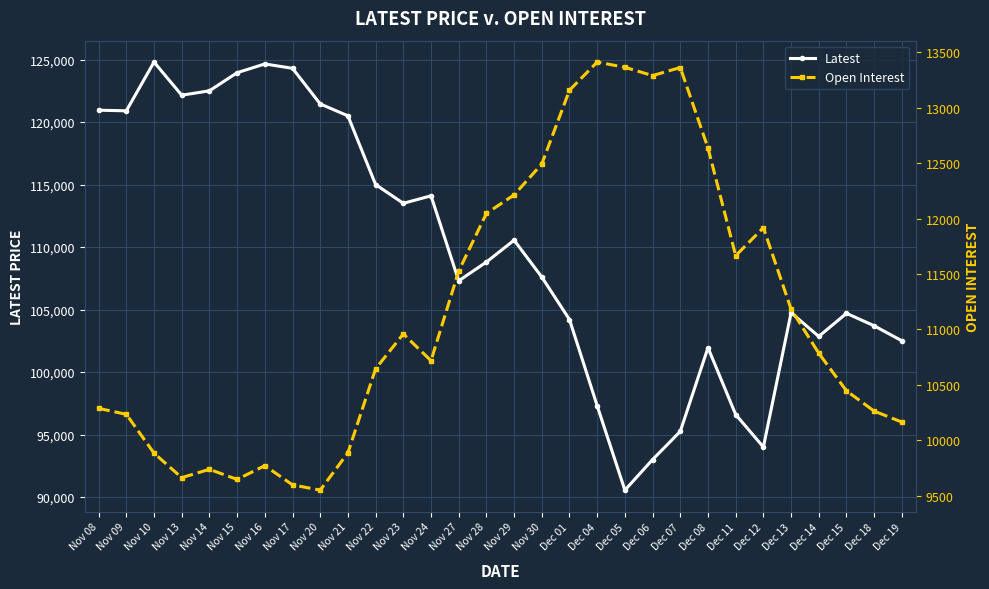

At which category does Latest reach its first local peak?

Nov 10